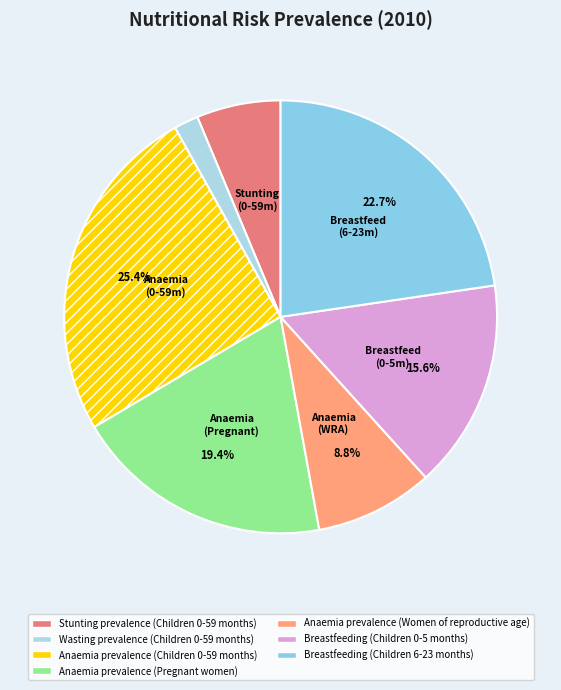

Is Breastfeeding (Children 6-23 months) the majority of the pie?

No